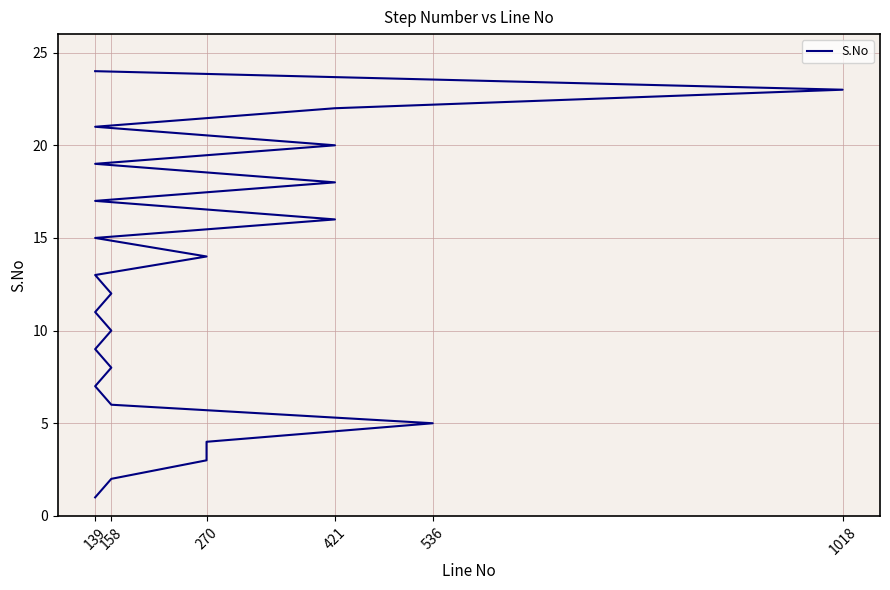

Where is the data nearest to the value 12?

158